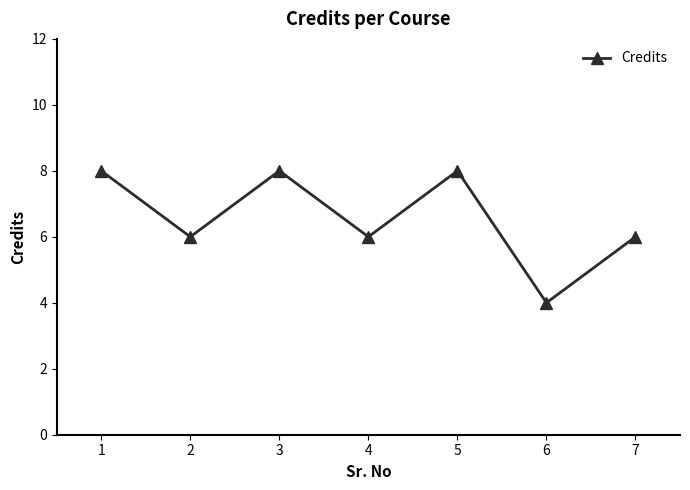

How many interior local valleys (lower than both neighbors) does the data have?

3